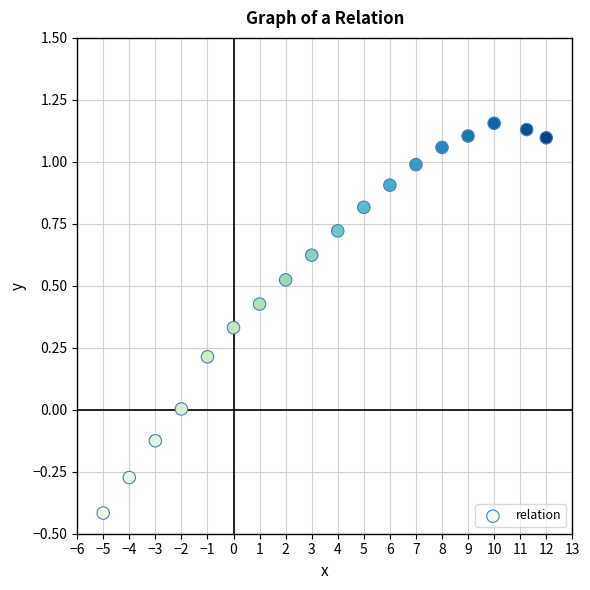

What is the range of Y values (max minus min)?

1.6